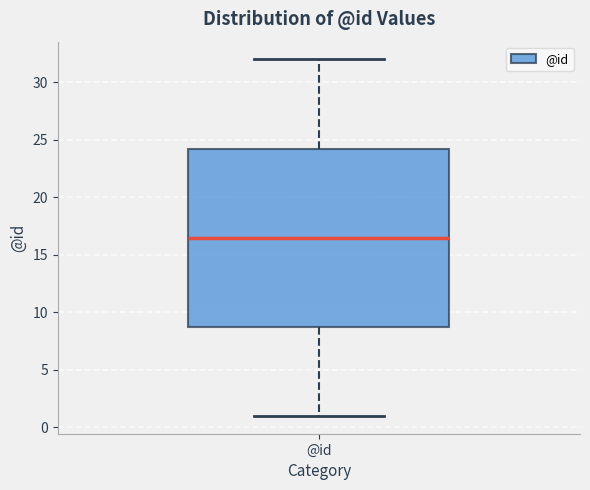

Read this box plot against the y-axis: the position of the median line, the range covered by the box, and the ends of both whiskers. The values are not printed on the chart, so give them approximately, as read against the axis.

median 16.5, box 9.0 to 24.5, whiskers 1.0 to 32.0